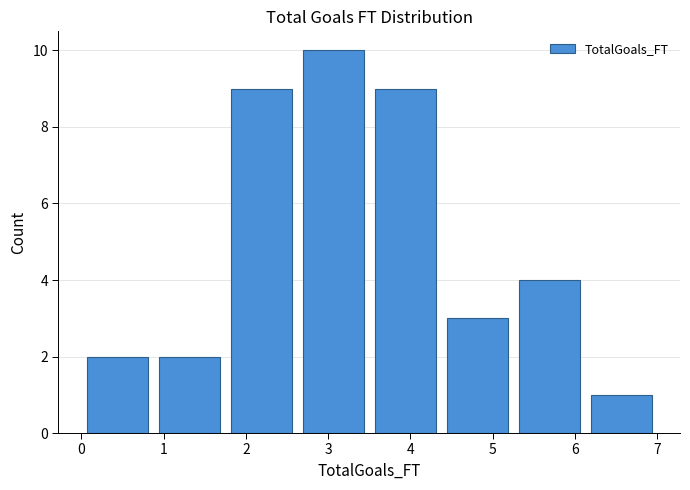

Which range on the x-axis has the tallest bar?

2.6 to 3.5